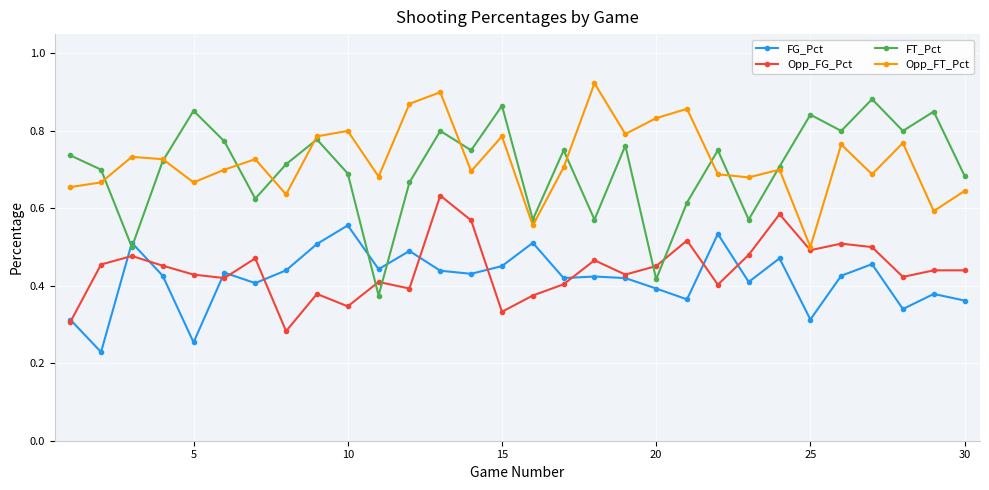

Which series has the widest spread of values?

FT_Pct